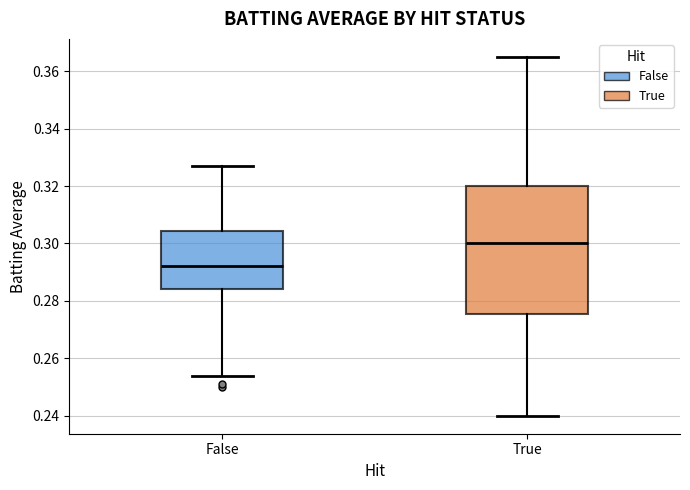

Where does the upper whisker of the box for False end on the y-axis? The values are not printed on the chart, so give them approximately, as read against the axis.

0.328